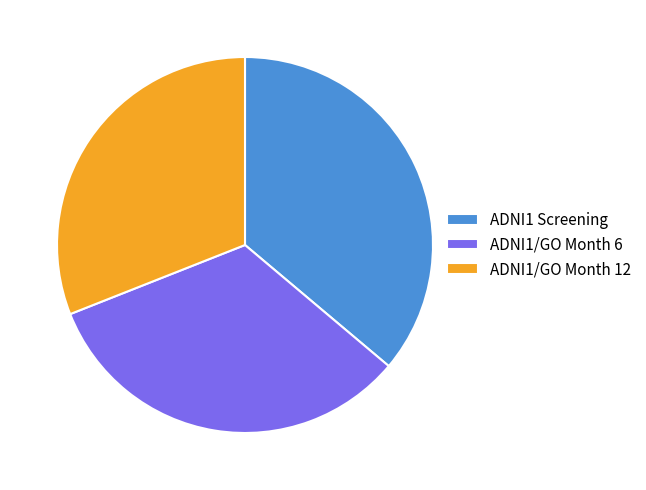

Do ADNI1 Screening and ADNI1/GO Month 12 together represent more than half of the pie?

Yes